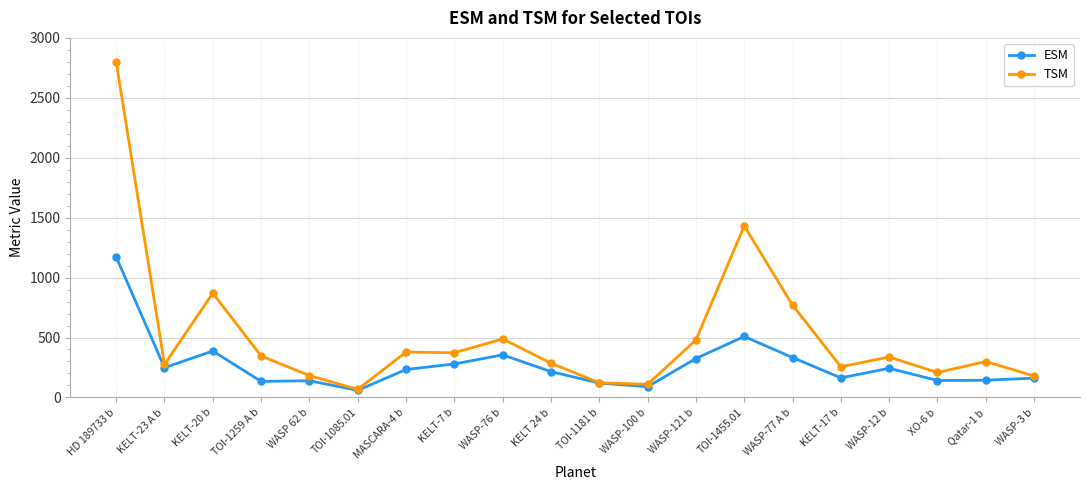

List the series in order of their overall mean, lowest first.

ESM, TSM